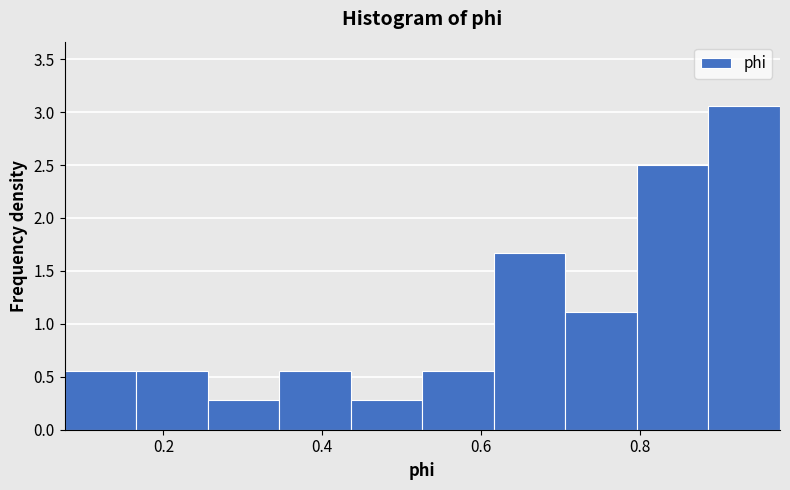

Over which range of the x-axis is the bar tallest?

0.88 to 0.98